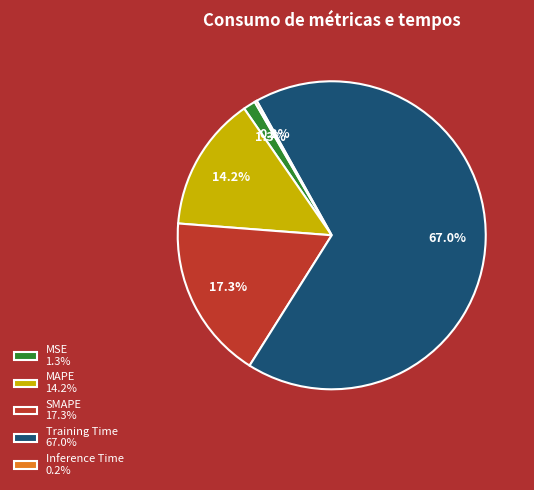

Is MSE 1.3% the majority of the pie?

No